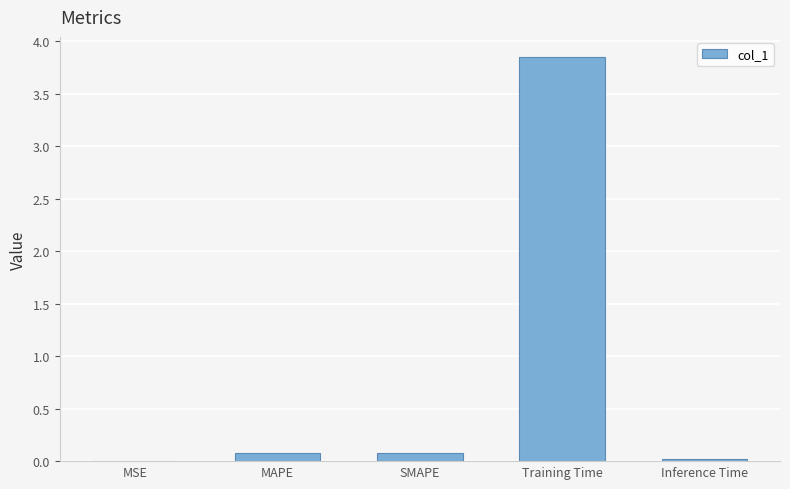

Which category has the highest value across all series?

Training Time